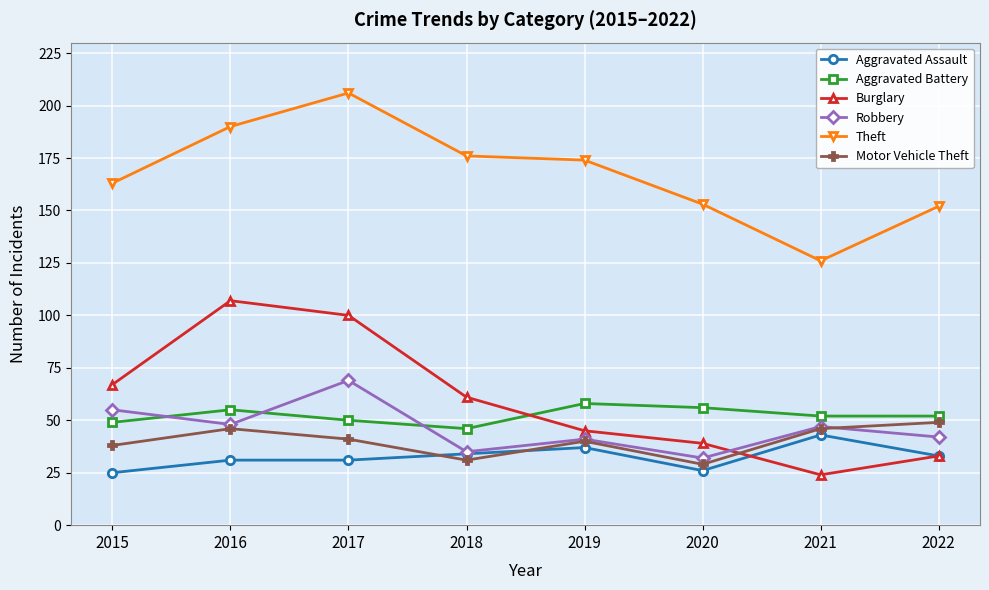

At how many categories does at least one series exceed 79?

8